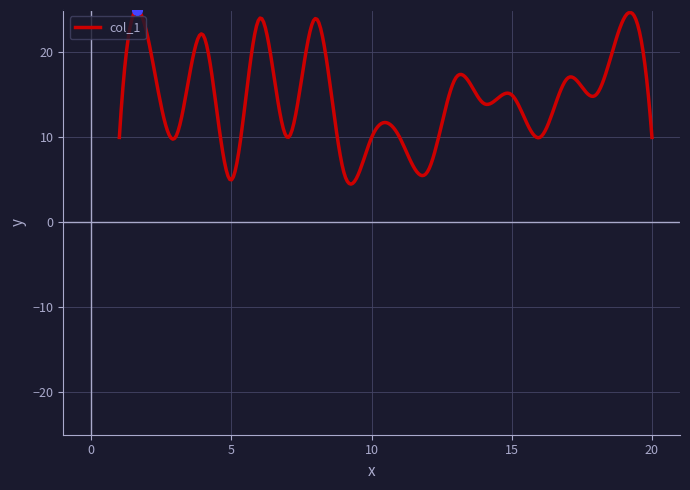

What is the smallest value displayed?

4.5